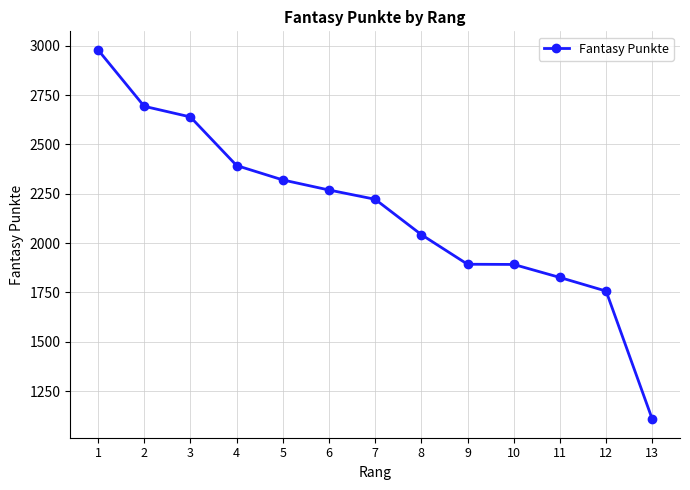

How many values are below 2222?

6